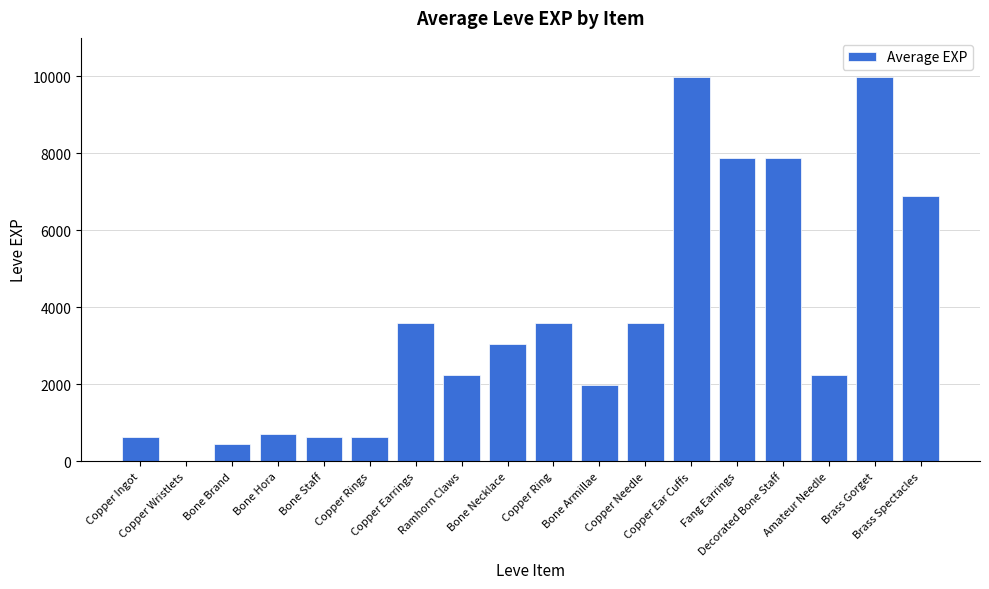

Are the bars horizontal?

No